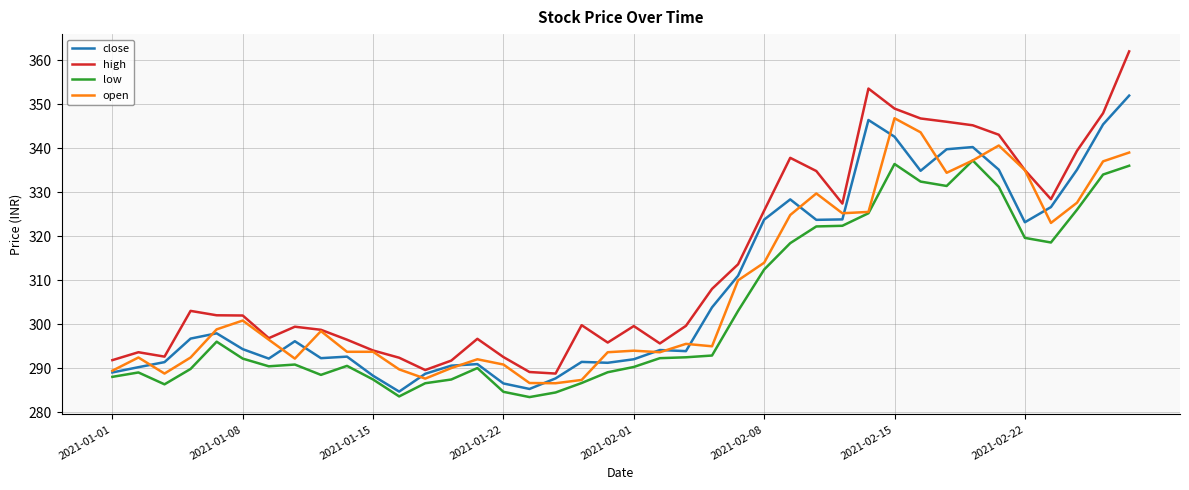

List the series in order of their peak value, highest first.

high, close, open, low